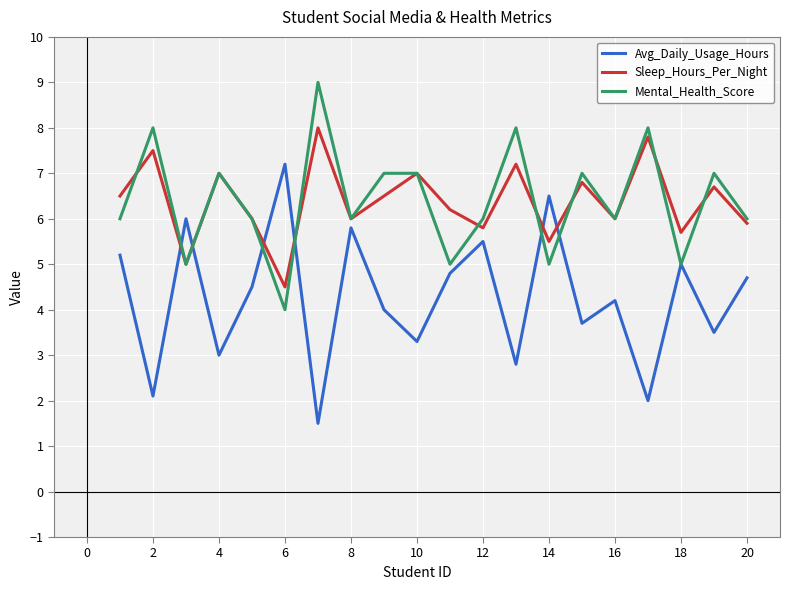

Which series ends up on top after the final intersection of Avg_Daily_Usage_Hours and Sleep_Hours_Per_Night?

Sleep_Hours_Per_Night